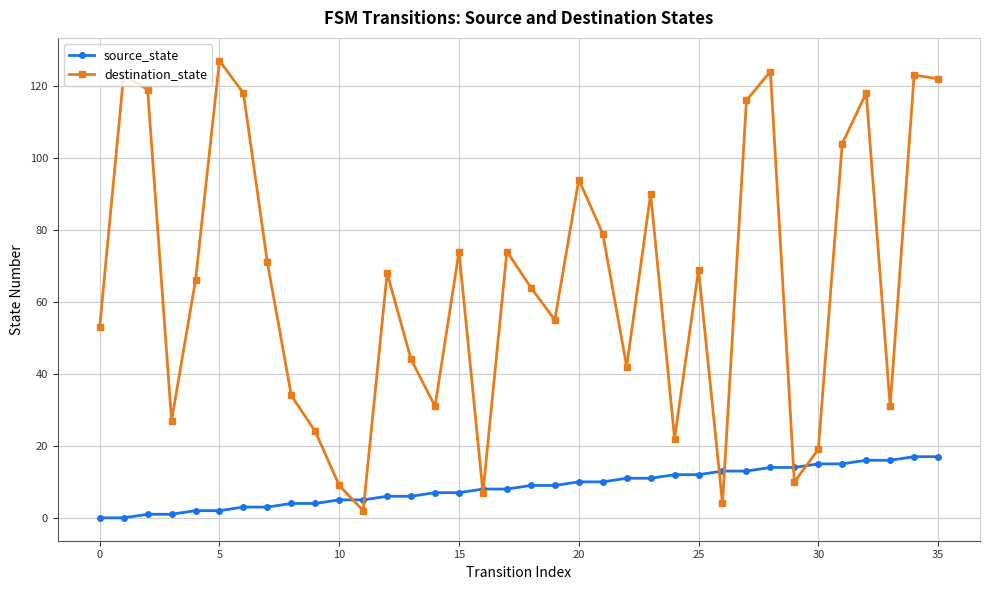

Which series has the widest spread of values?

destination_state